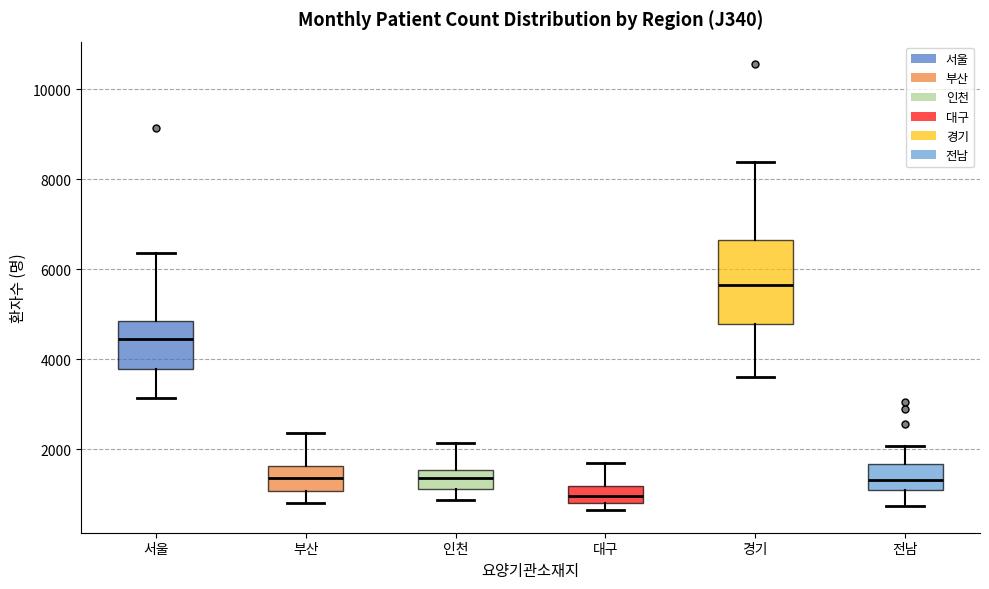

Where does the median line of the box for 부산 sit on the y-axis? The values are not printed on the chart, so give them approximately, as read against the axis.

1400